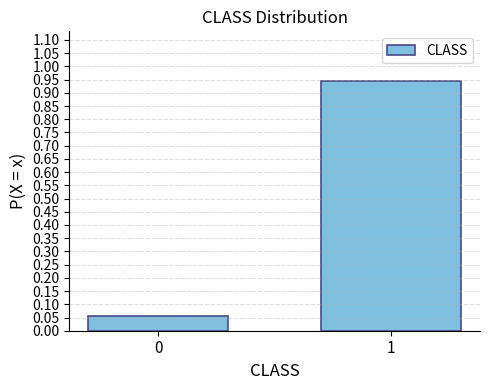

List the labels in order of value, smallest first.

0, 1